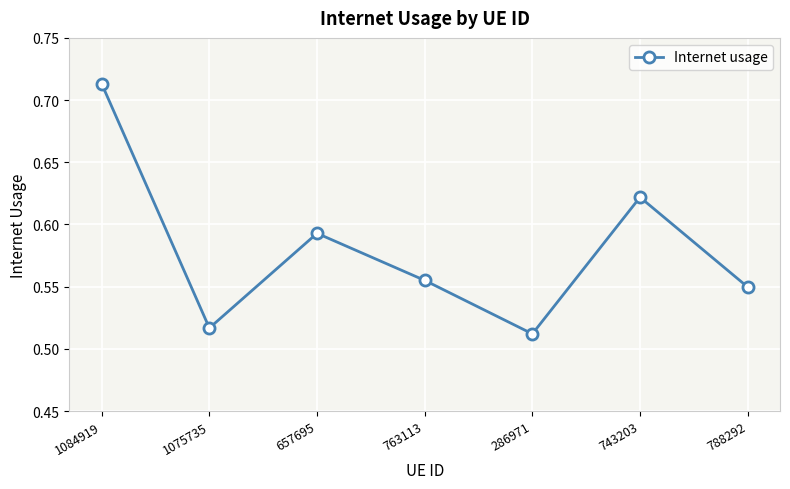

What is the sum of the values at 788292 and 1084919?

1.3